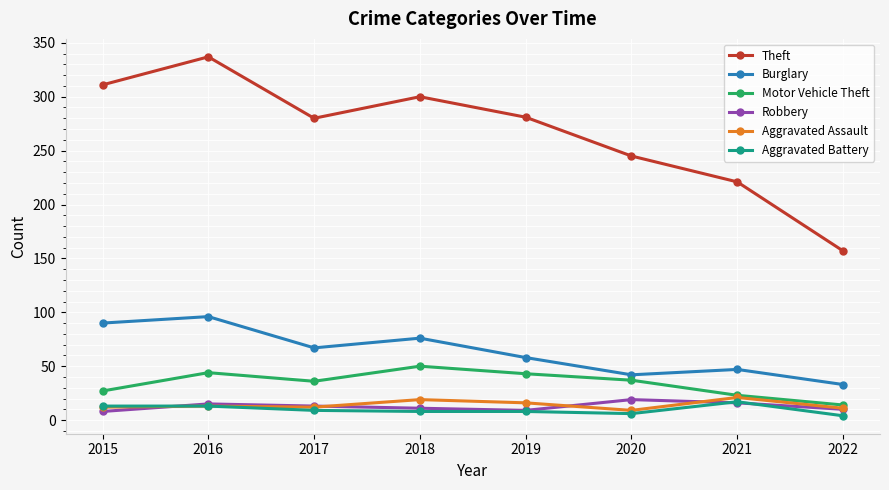

Which series has the largest total across all categories?

Theft